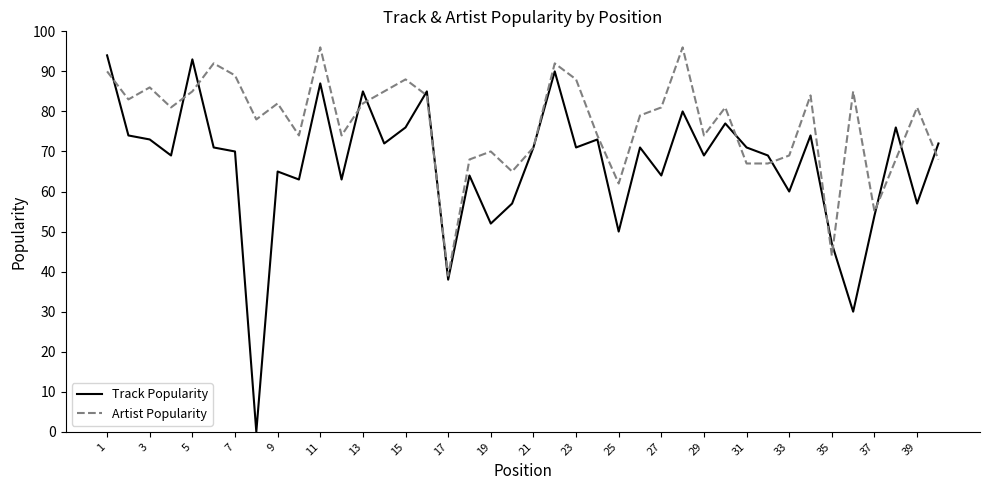

True or false: Artist Popularity and Track Popularity intersect in this chart.

True